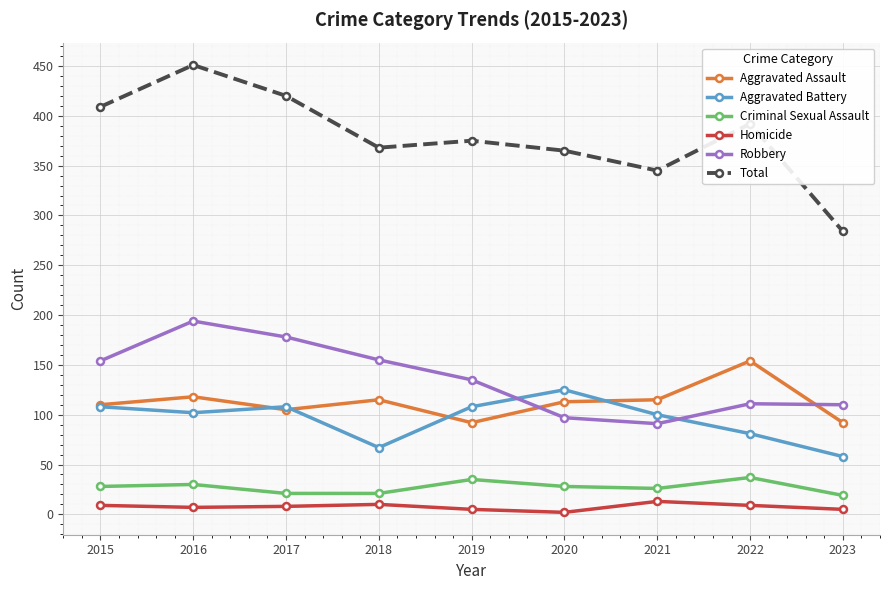

What is the lowest value of the Homicide series?

2